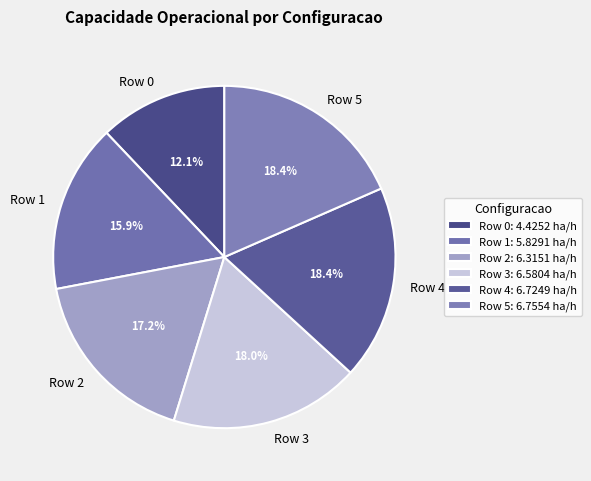

Is it true that Row 0 is 12% of the pie?

True